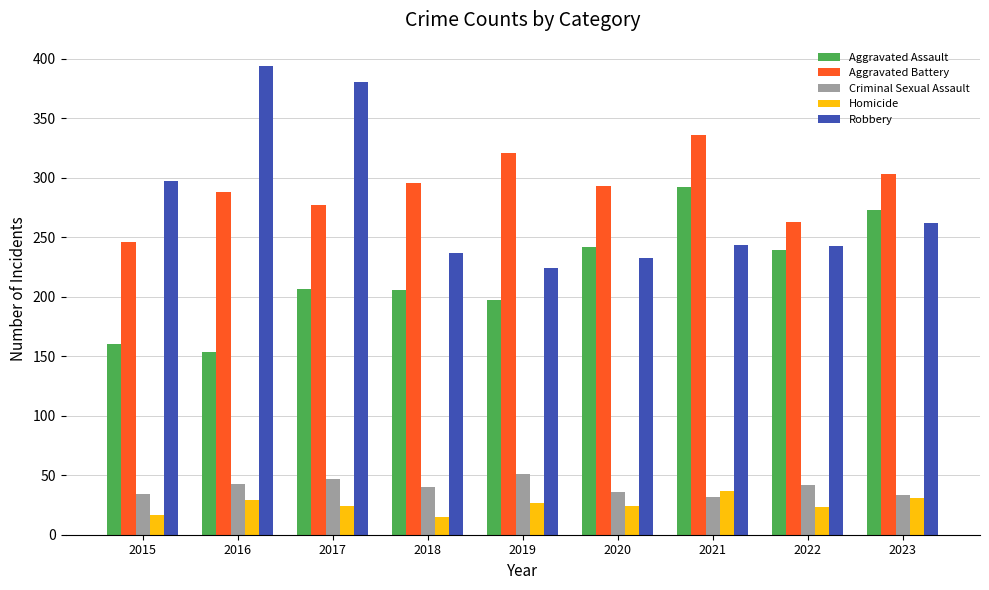

What is the total value across all series at 2022?

810